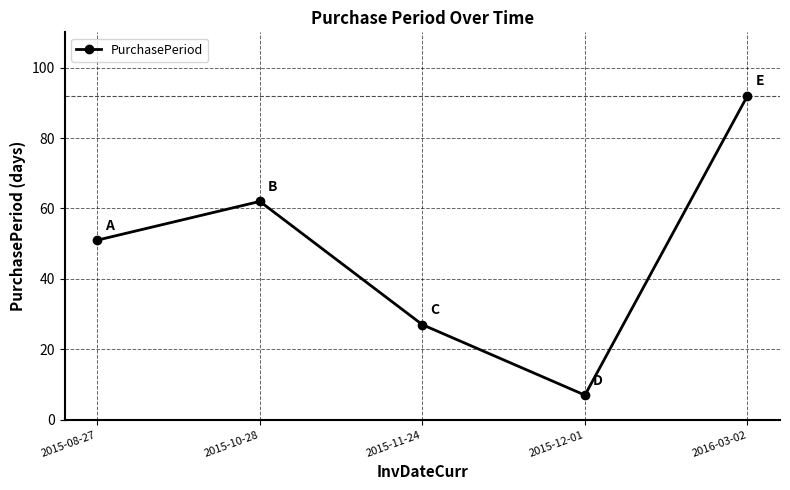

How many distinct data groups are displayed?

1